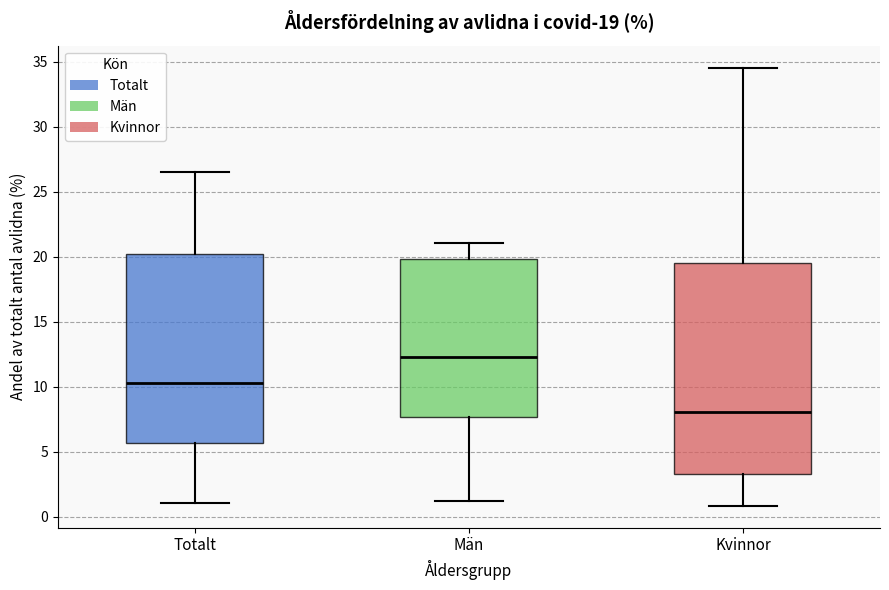

Which box has the lowest median line?

Kvinnor